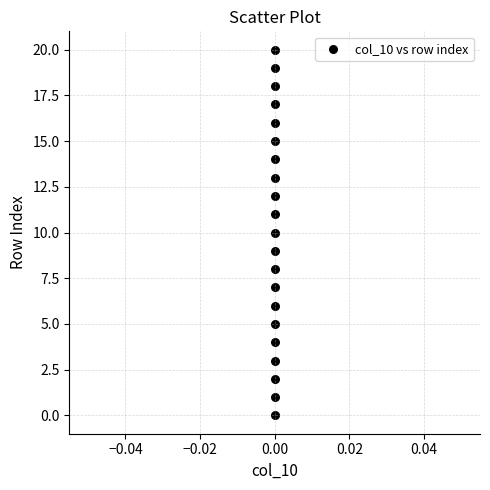

What is the range of Y values (max minus min)?

20